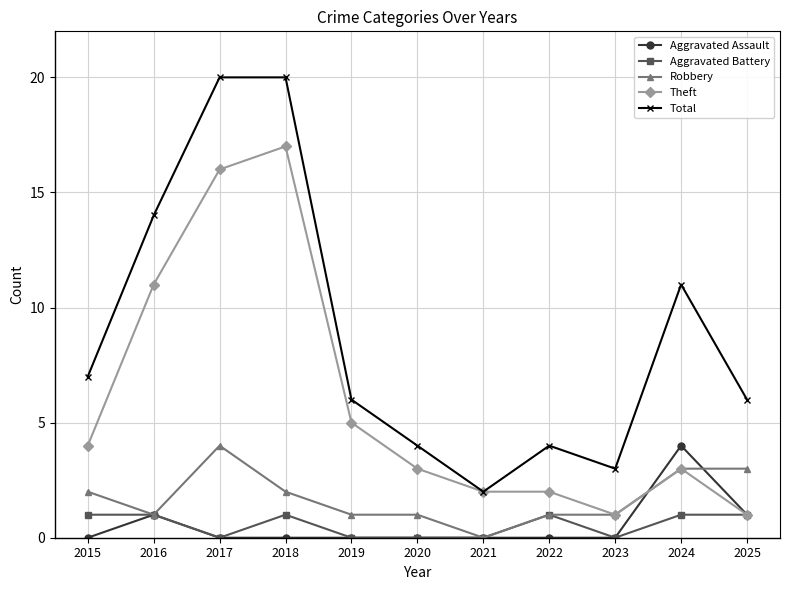

How many Aggravated Assault values are between 0 and 1?

10